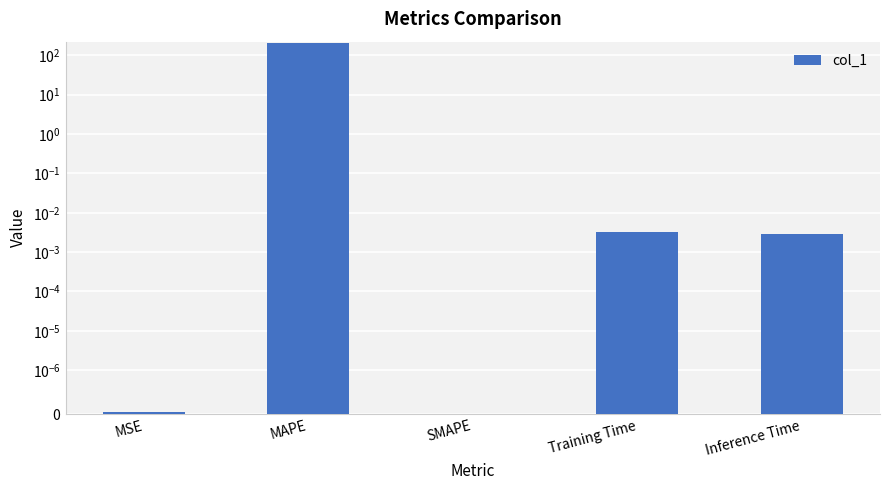

What is the label of the 4th bar from the right?

MAPE